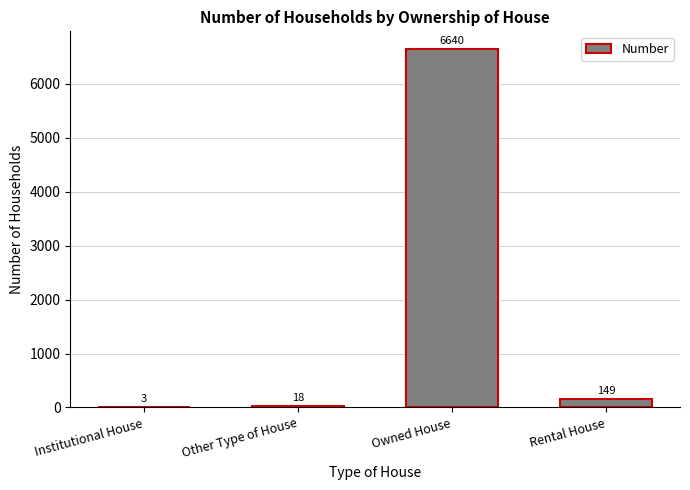

What is the sum of all values?

6810